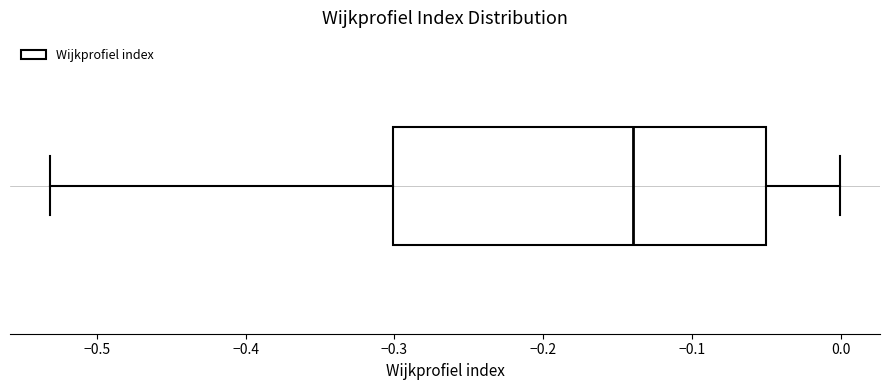

Read this box plot against the x-axis: the position of the median line, the range covered by the box, and the ends of both whiskers. The values are not printed on the chart, so give them approximately, as read against the axis.

median -0.14, box -0.30 to -0.05, whiskers -0.53 to 0.00